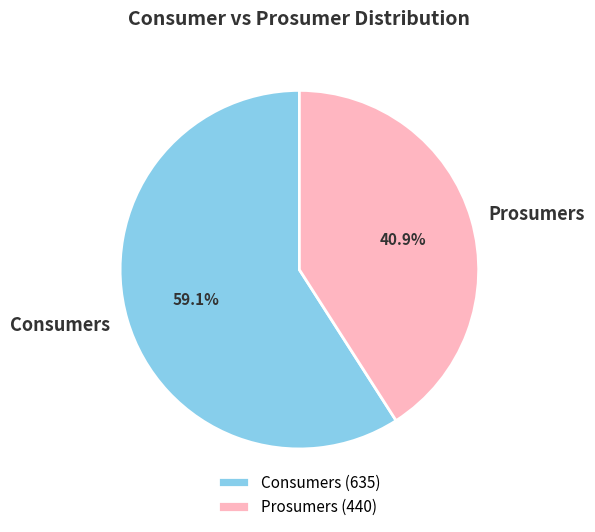

Which slice is the smallest?

Prosumers